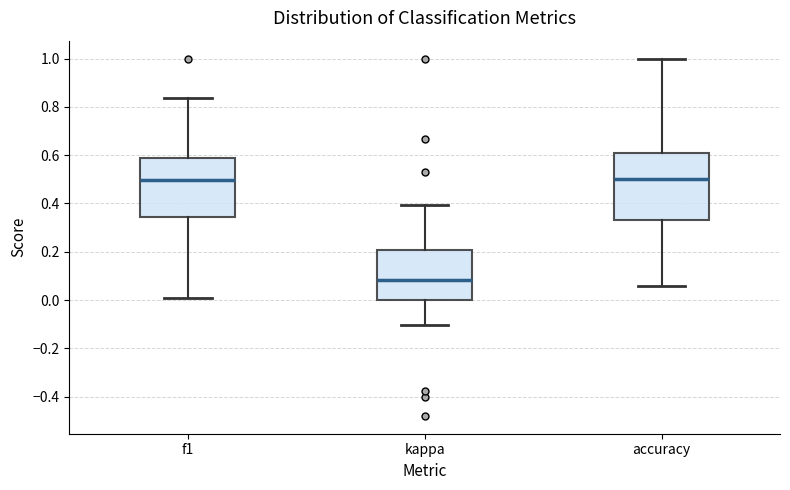

Which box is the tallest, from its lower edge to its upper edge?

accuracy